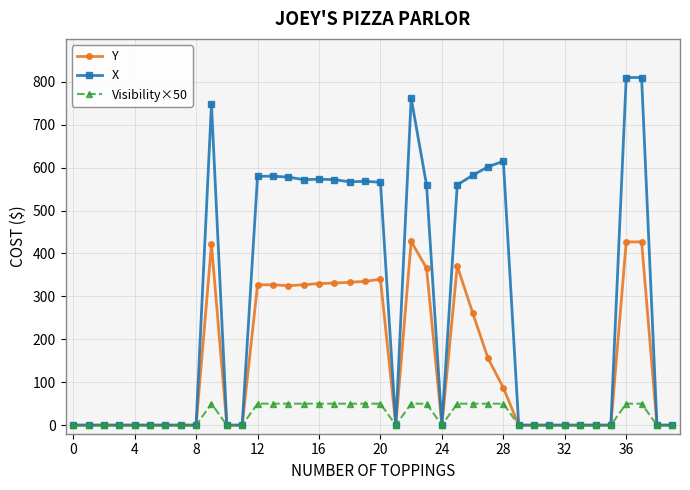

What is the greatest value displayed?

810